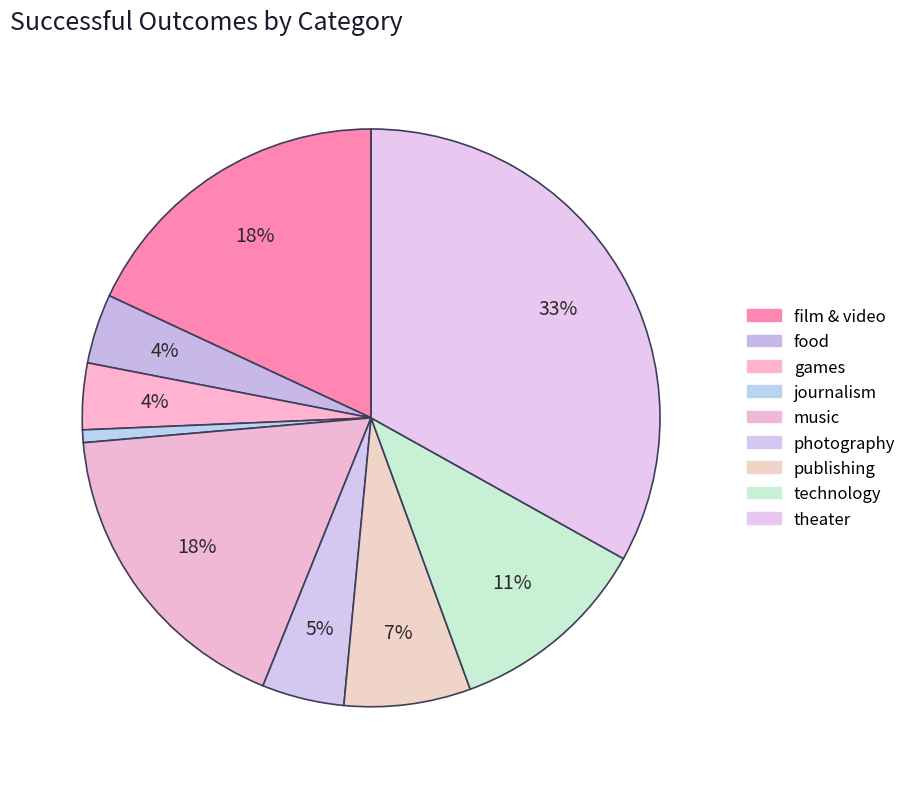

The theater slice represents 33% of the pie. True or false?

True